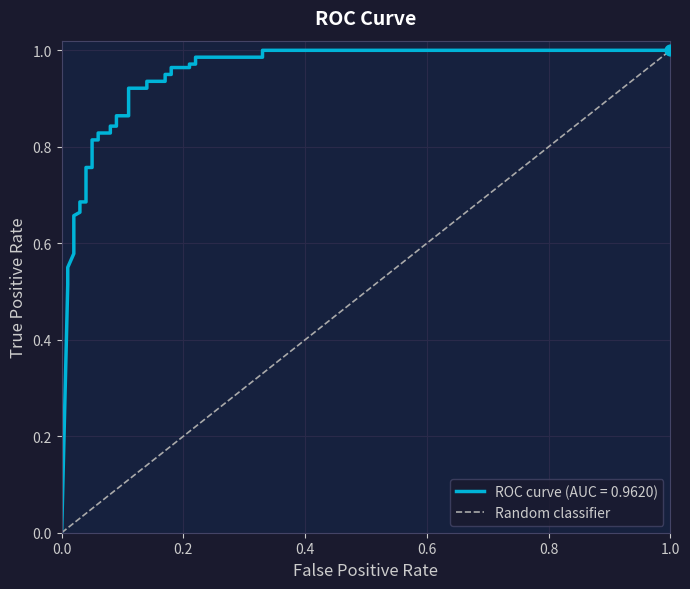

Between 0.0 and 1.0, which is larger?

1.0